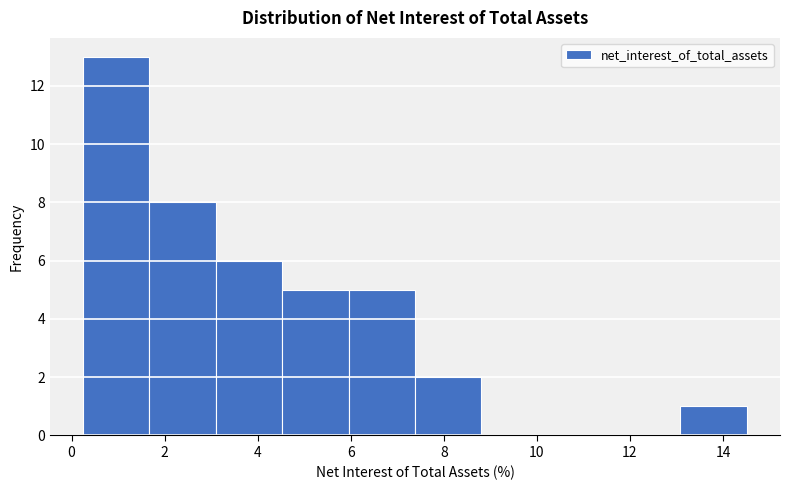

Reading left to right, transcribe this chart: for each bar, give the range it covers on the x-axis and its height. Neither the bar edges nor the heights are printed on the chart, so give them approximately, as read against the axes.

0.2 to 1.6: 13
1.6 to 3.2: 8
3.2 to 4.6: 6
4.6 to 6.0: 5
6.0 to 7.4: 5
7.4 to 8.8: 2
8.8 to 10.2: 0
10.2 to 11.6: 0
11.6 to 13.0: 0
13.0 to 14.6: 1